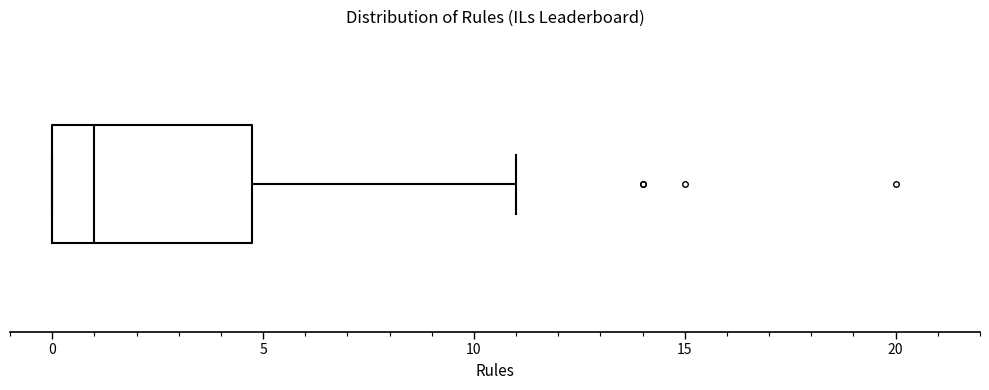

Transcribe this box plot: give where the median line is, the range the box spans, and where the two whiskers end, as read against the x-axis. The values are not printed on the chart, so give them approximately, as read against the axis.

median 1, box 0 to 5, whiskers 0 to 11